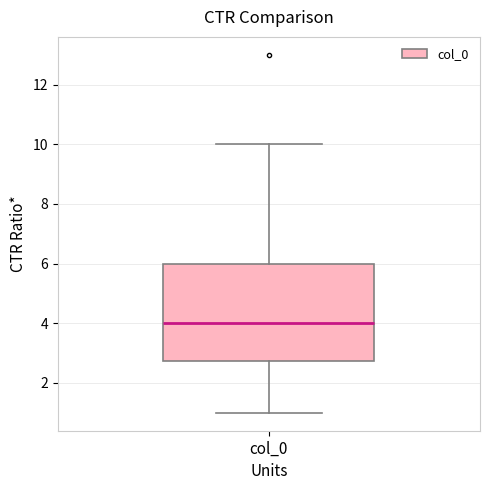

Transcribe this box plot: give where the median line is, the range the box spans, and where the two whiskers end, as read against the y-axis. The values are not printed on the chart, so give them approximately, as read against the axis.

median 4.0, box 2.8 to 6.0, whiskers 1.0 to 10.0